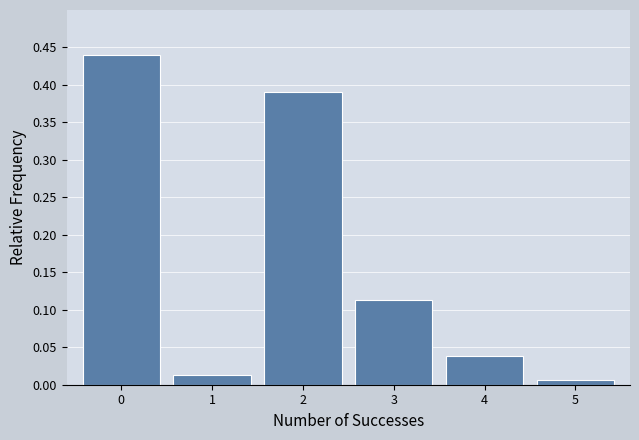

What is the sum of all values?

1.0